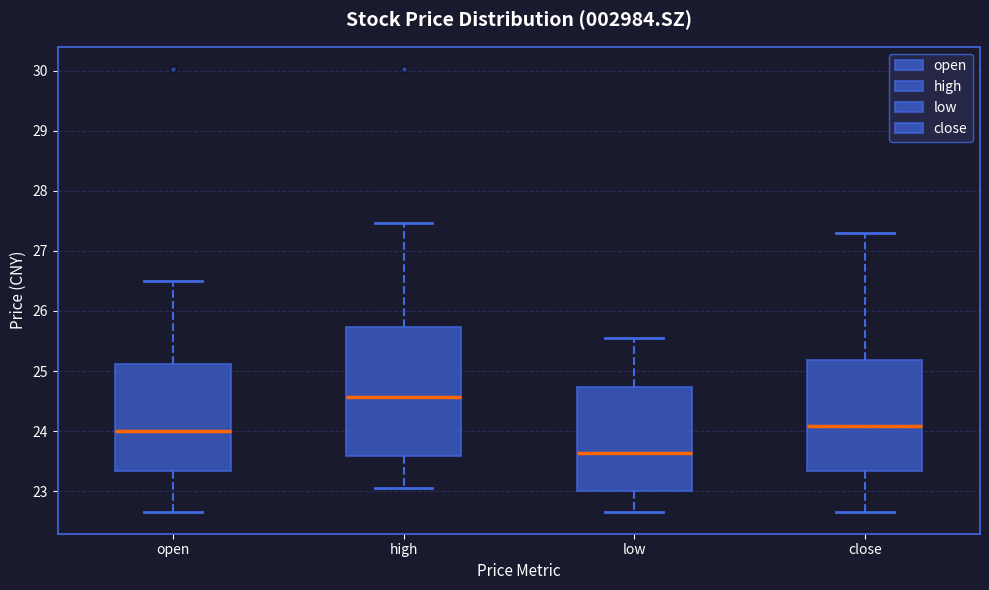

Reading left to right, transcribe this box plot: for each box, give where its median line is, the range the box spans, and where its two whiskers end, as read against the y-axis. The values are not printed on the chart, so give them approximately, as read against the axis.

open: median 24.0, box 23.3 to 25.1, whiskers 22.7 to 26.5
high: median 24.6, box 23.6 to 25.7, whiskers 23.1 to 27.5
low: median 23.6, box 23.0 to 24.7, whiskers 22.7 to 25.6
close: median 24.1, box 23.3 to 25.2, whiskers 22.7 to 27.3